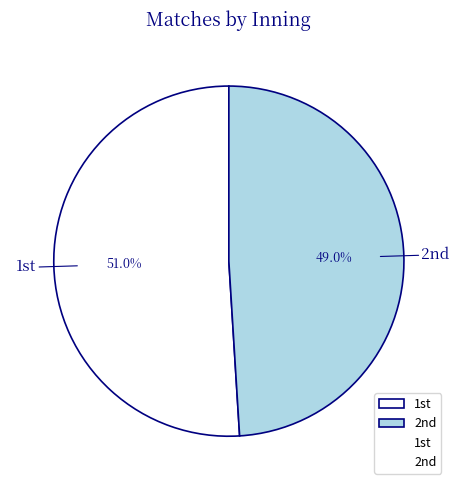

To the nearest percent, what is the difference between the largest and smallest slice percentages?

2%